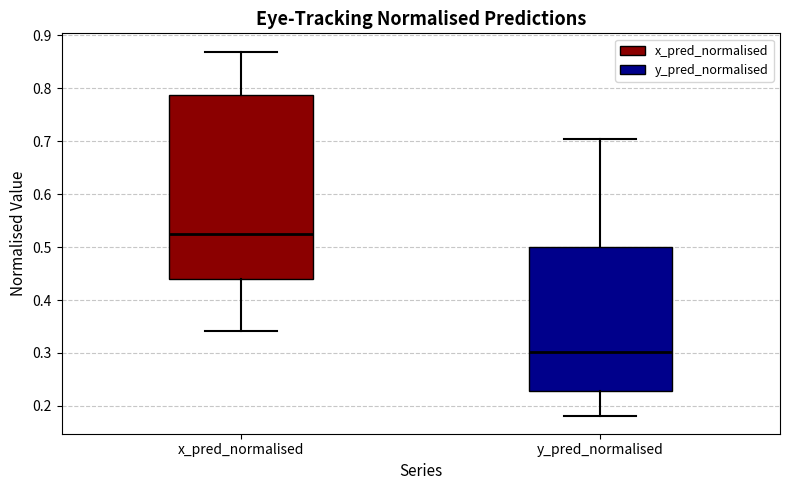

Where does the upper whisker of the box for y_pred_normalised end on the y-axis? The values are not printed on the chart, so give them approximately, as read against the axis.

0.70